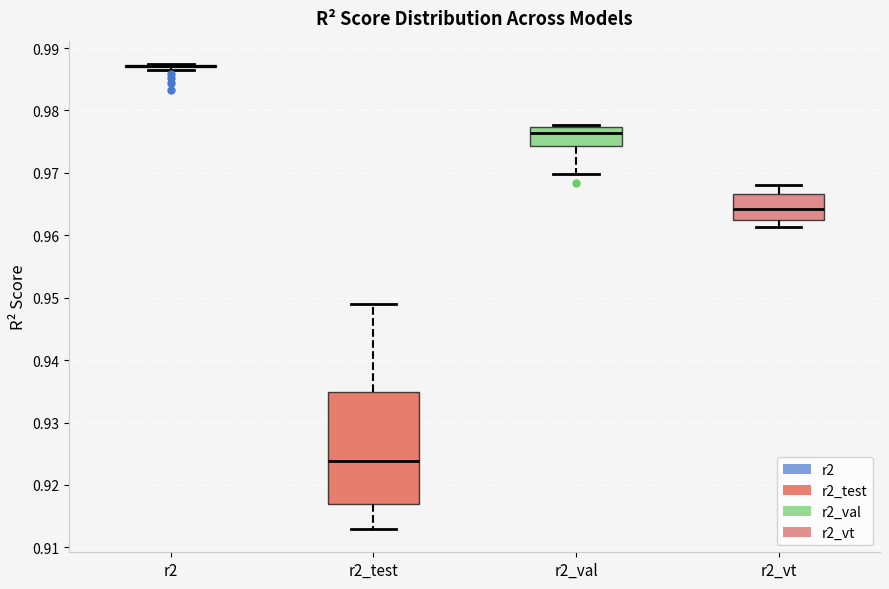

Reading left to right, read every box against the y-axis: the position of its median line, the range the box covers, and the ends of its whiskers. The values are not printed on the chart, so give them approximately, as read against the axis.

r2: box collapsed to a line at 0.987, whiskers 0.986 to 0.987
r2_test: median 0.924, box 0.917 to 0.935, whiskers 0.913 to 0.949
r2_val: median 0.976, box 0.974 to 0.977, whiskers 0.970 to 0.978
r2_vt: median 0.964, box 0.962 to 0.967, whiskers 0.961 to 0.968